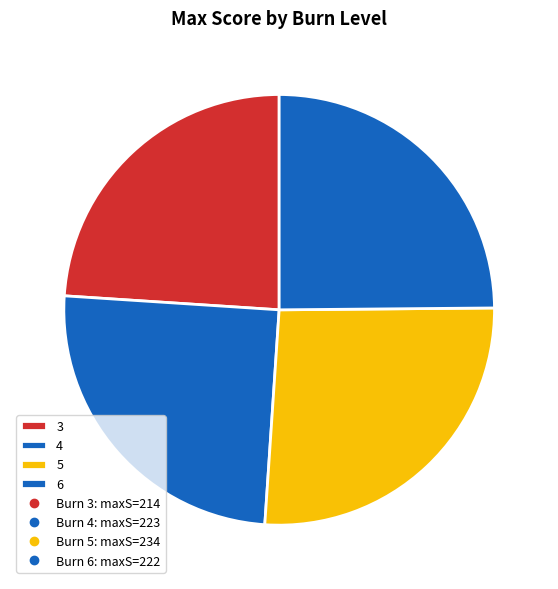

Combined, do 4 and 3 account for over 50%?

No